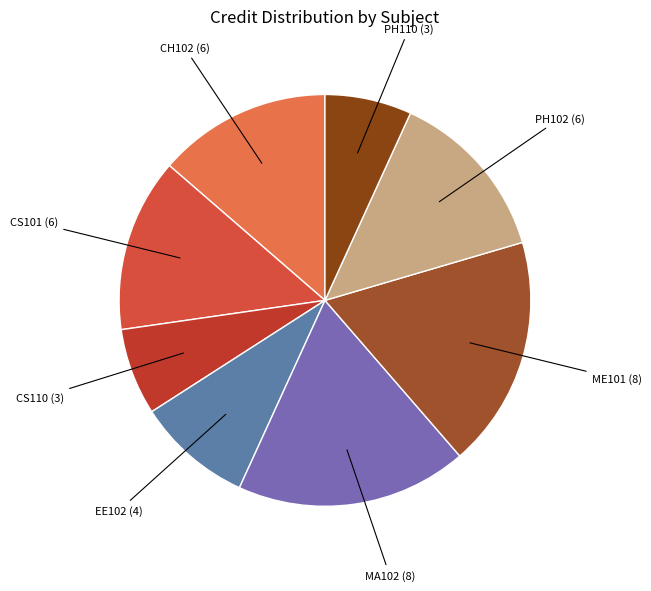

How many segments does this pie chart have?

8